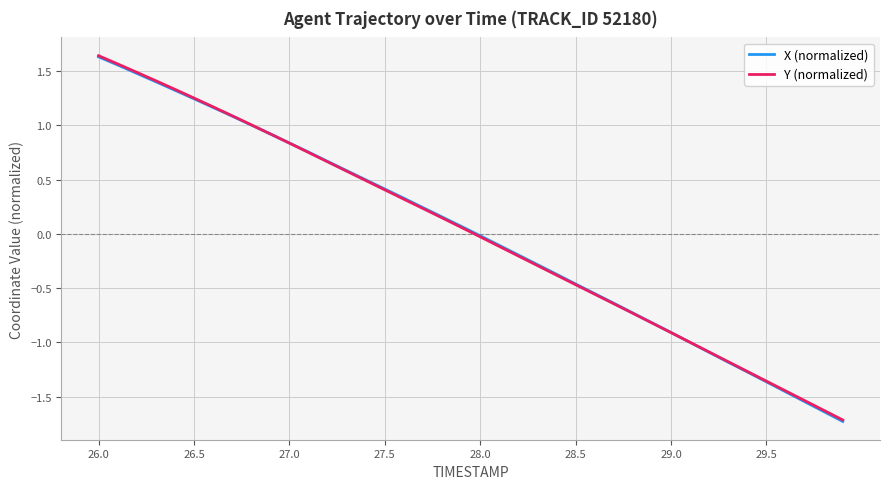

What is the lowest value of the X (normalized) series?

-1.7